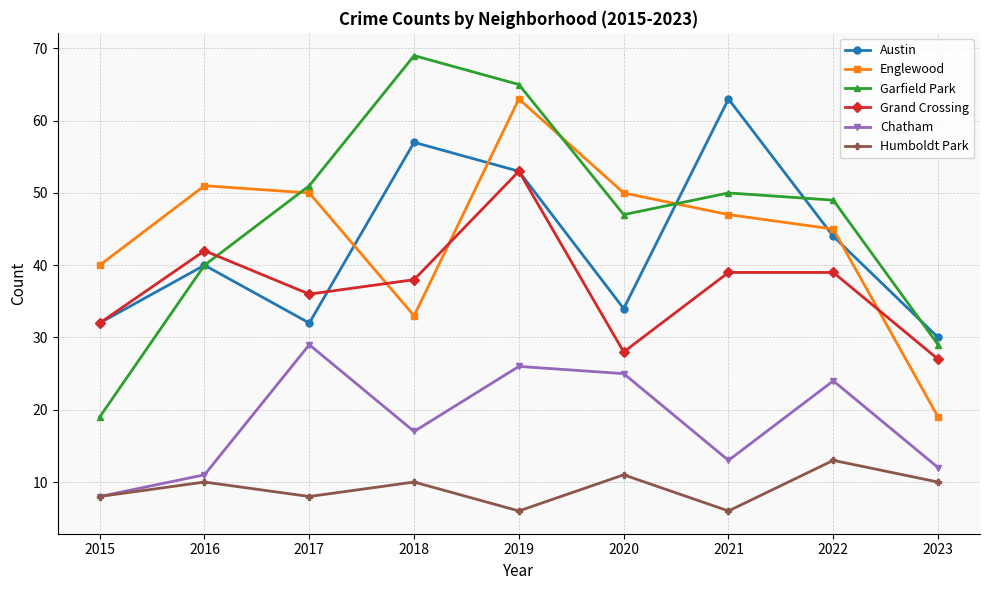

Reading left to right, extract all data points from this chart.

Austin: 32	40	32	57	53	34	63	44	30
Englewood: 40	51	50	33	63	50	47	45	19
Garfield Park: 19	40	51	69	65	47	50	49	29
Grand Crossing: 32	42	36	38	53	28	39	39	27
Chatham: 8	11	29	17	26	25	13	24	12
Humboldt Park: 8	10	8	10	6	11	6	13	10